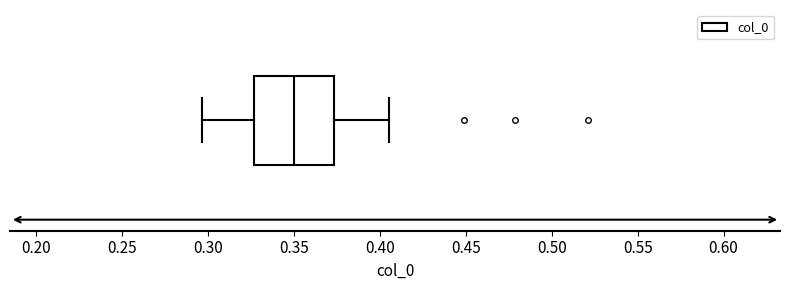

Transcribe this box plot: give where the median line is, the range the box spans, and where the two whiskers end, as read against the x-axis. The values are not printed on the chart, so give them approximately, as read against the axis.

median 0.350, box 0.325 to 0.375, whiskers 0.295 to 0.405